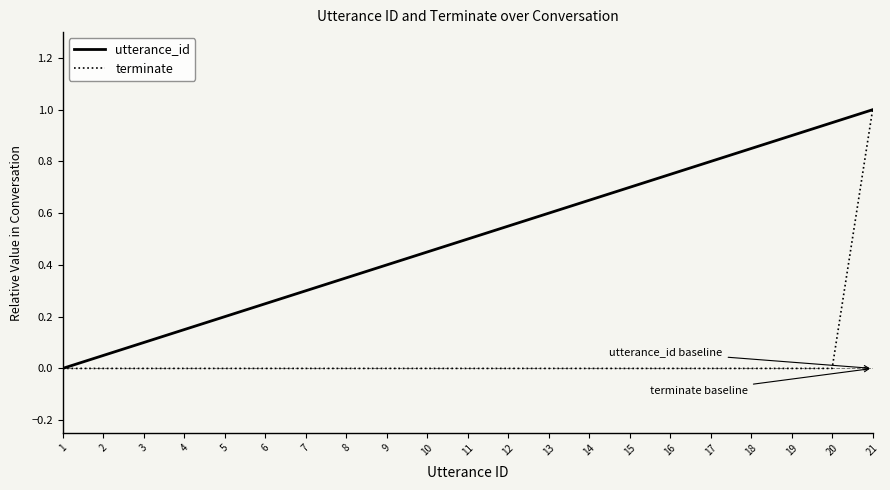

Which series has the largest total across all categories?

utterance_id